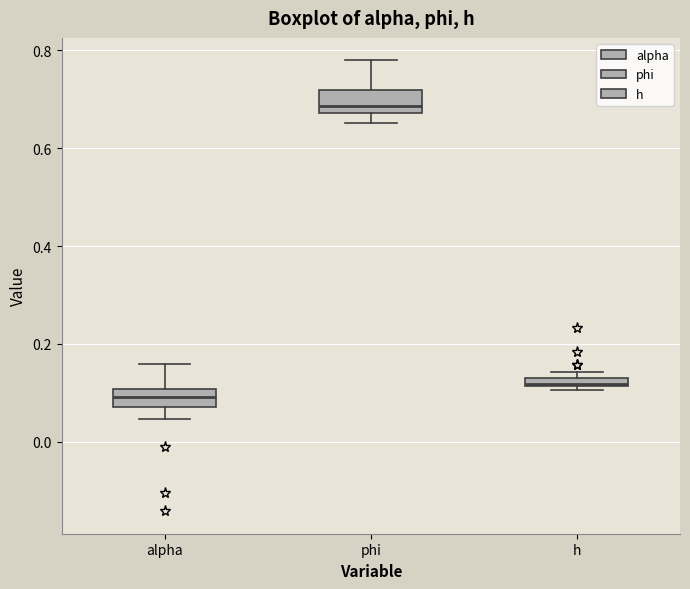

Where is the lower edge of the box for alpha on the y-axis? The values are not printed on the chart, so give them approximately, as read against the axis.

0.08